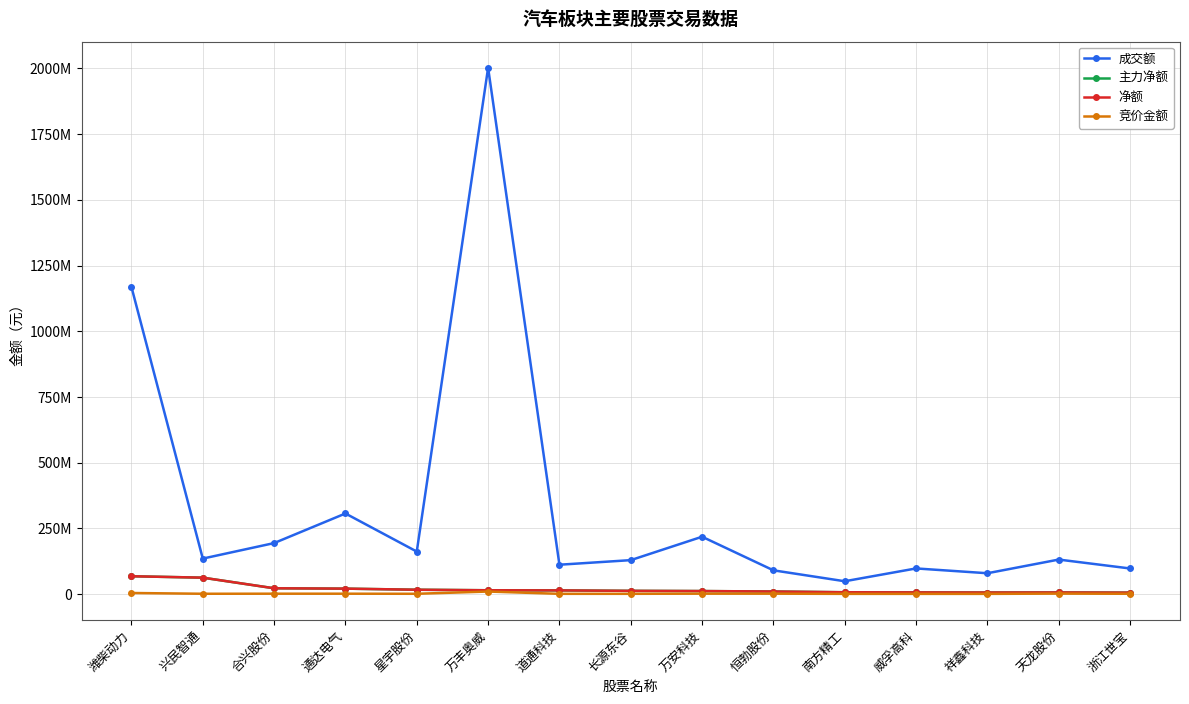

Does the chart have visible grid lines?

Yes